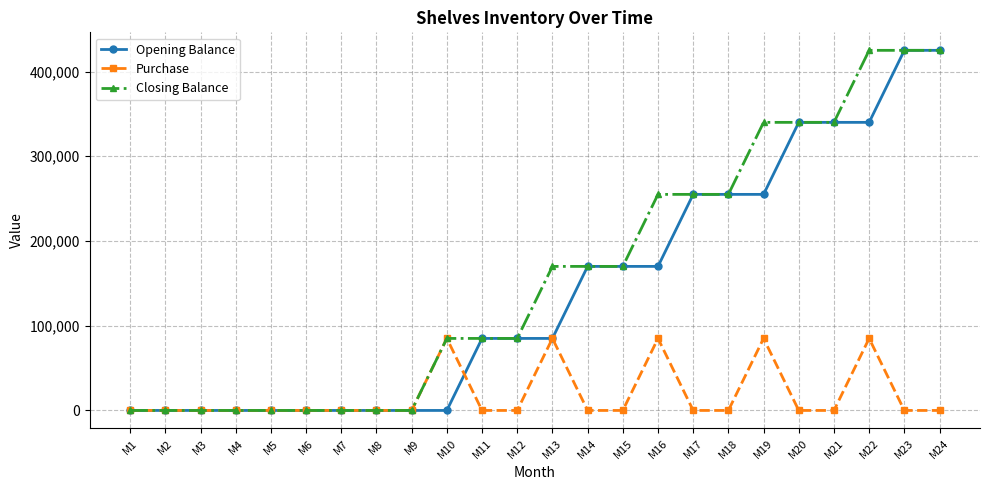

Is the value of Opening Balance at M11 greater than the value of Purchase at M5?

Yes